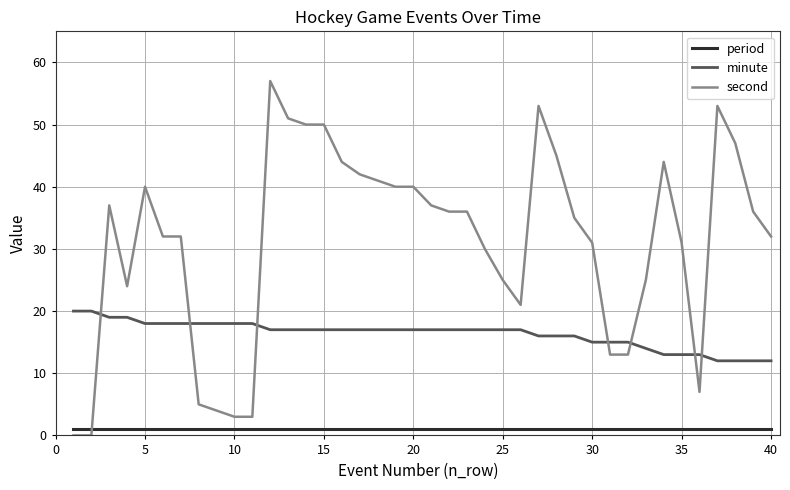

How many times do second and period cross each other?

1